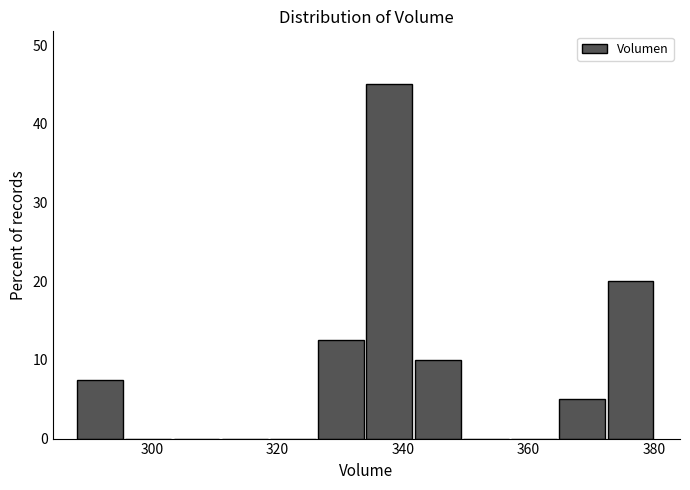

Read against the x-axis, roughly where is the centre of the tallest bar?

338